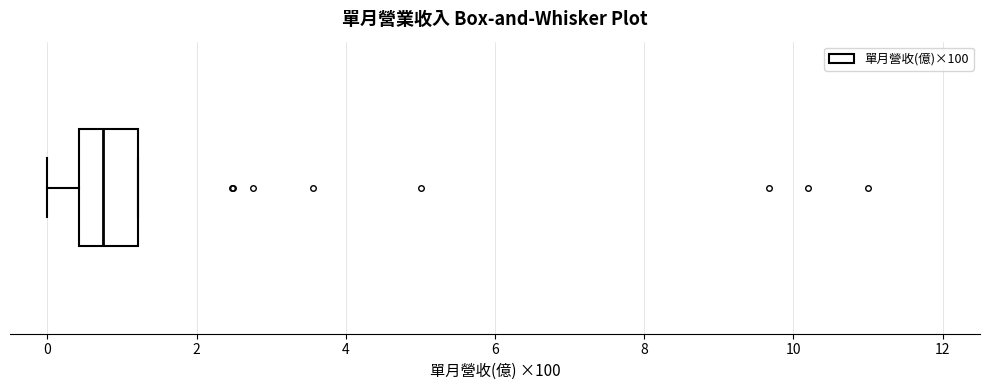

Transcribe this box plot: give where the median line is, the range the box spans, and where the two whiskers end, as read against the x-axis. The values are not printed on the chart, so give them approximately, as read against the axis.

median 0.8, box 0.4 to 1.2, whiskers 0.0 to 1.2